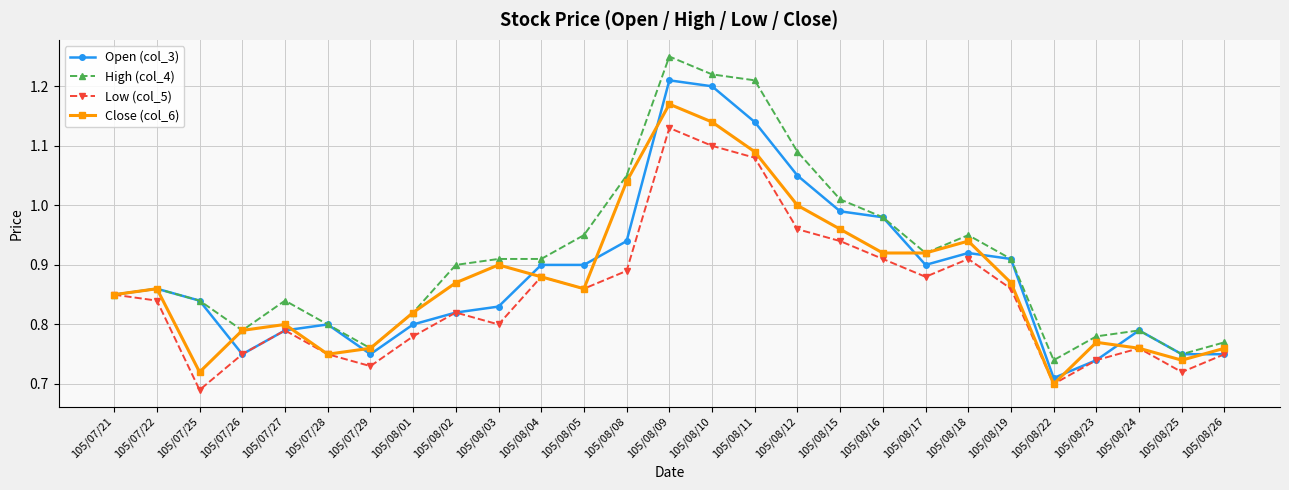

What is the label of the 12th point from the right?

105/08/11